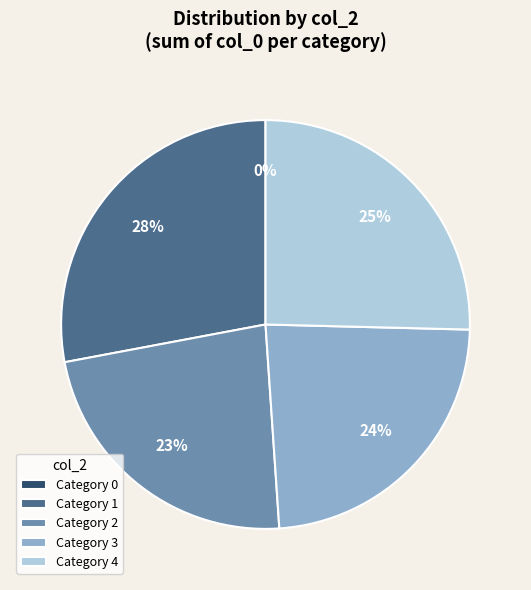

True or false: 4 accounts for 20% of the total.

False